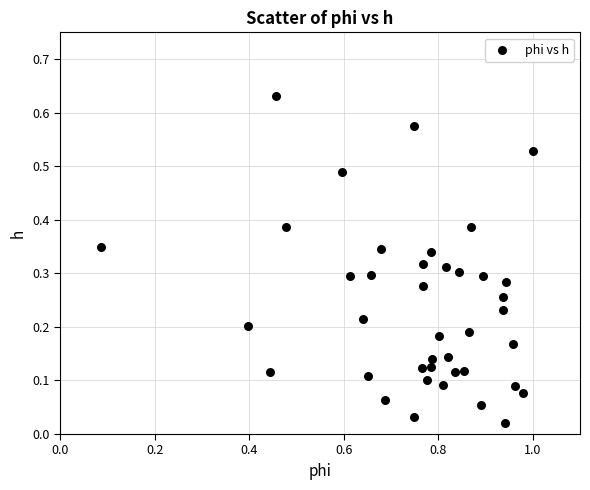

What is the range of X values (max minus min)?

0.9